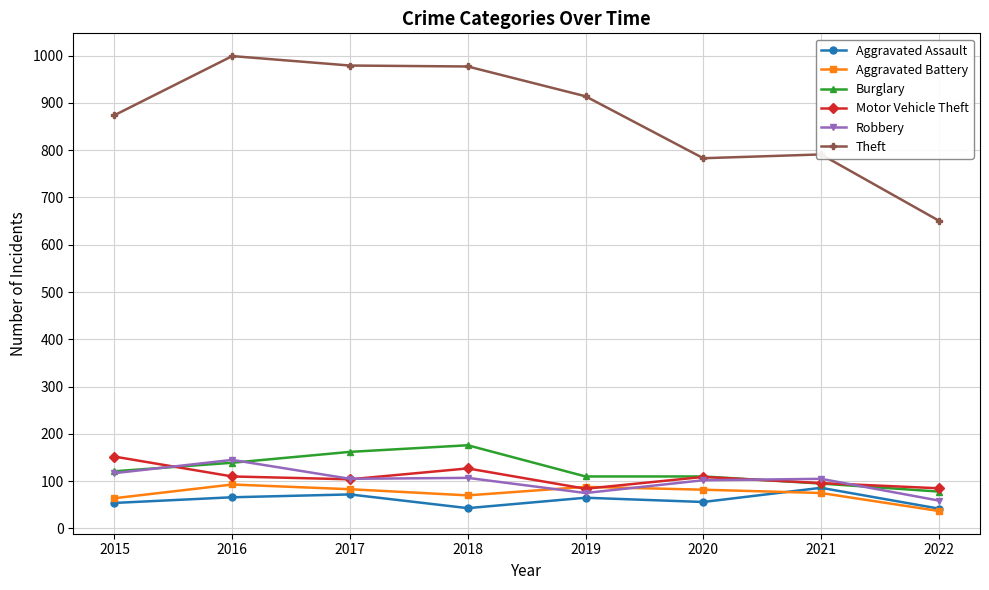

True or false: Robbery has a value of 59 at 2022.

True